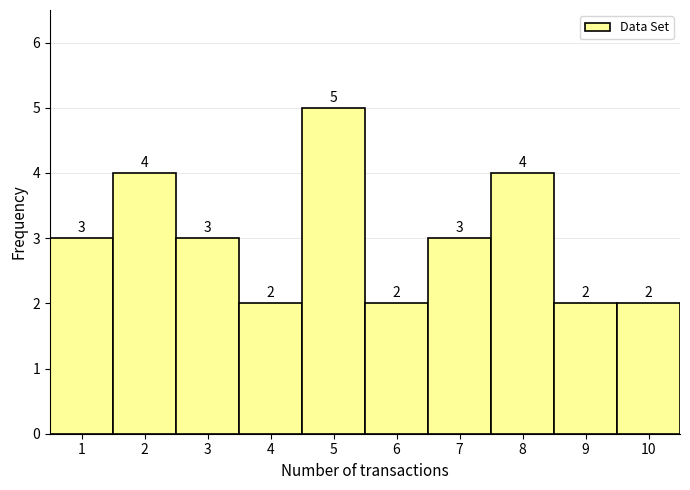

Reading left to right, list every bar in this chart as the range it spans on the x-axis followed by its height.

0.5 to 1.5: 3
1.5 to 2.5: 4
2.5 to 3.5: 3
3.5 to 4.5: 2
4.5 to 5.5: 5
5.5 to 6.5: 2
6.5 to 7.5: 3
7.5 to 8.5: 4
8.5 to 9.5: 2
9.5 to 10.5: 2